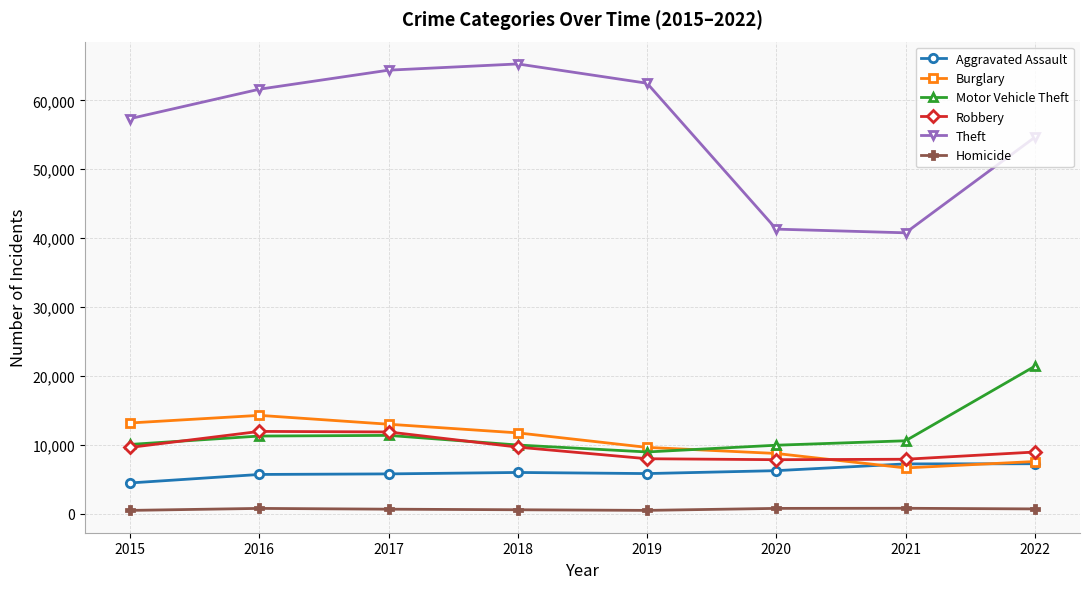

Between 2020 and 2022, which series saw the biggest shift?

Theft